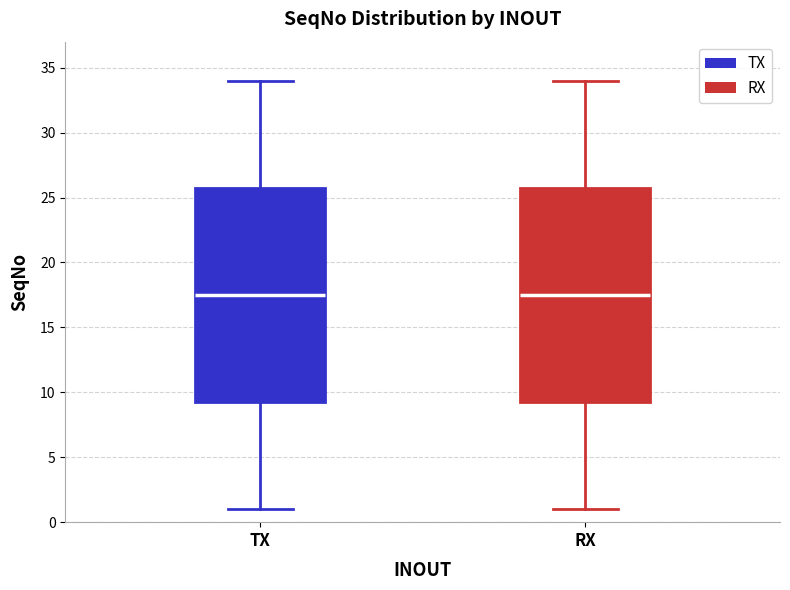

Reading left to right, read every box against the y-axis: the position of its median line, the range the box covers, and the ends of its whiskers. The values are not printed on the chart, so give them approximately, as read against the axis.

TX: median 17.5, box 9.5 to 26.0, whiskers 1.0 to 34.0
RX: median 17.5, box 9.5 to 26.0, whiskers 1.0 to 34.0